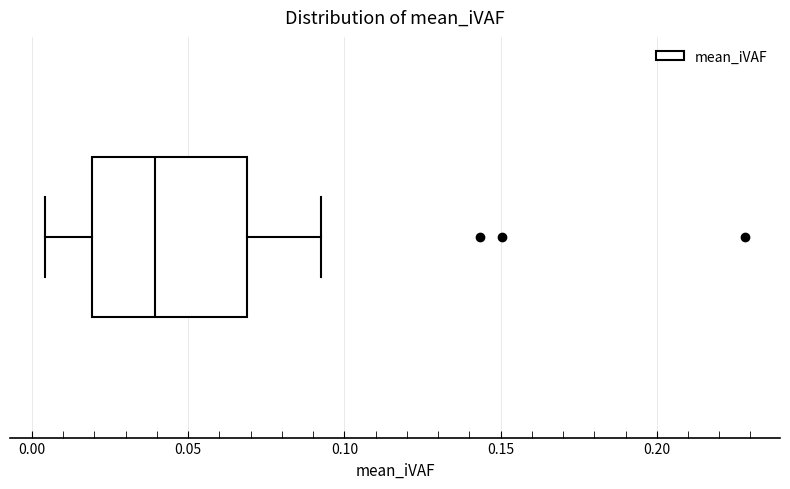

Transcribe this box plot: give where the median line is, the range the box spans, and where the two whiskers end, as read against the x-axis. The values are not printed on the chart, so give them approximately, as read against the axis.

median 0.040, box 0.020 to 0.070, whiskers 0.005 to 0.090